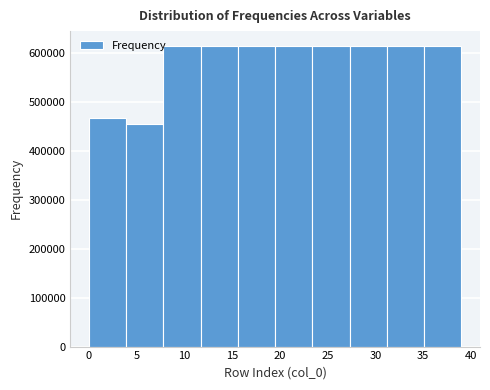

How tall is the bar that spans 11.7 to 15.6 on the x-axis? Neither the bar edges nor the heights are printed on the chart, so give them approximately, as read against the axes.

620000